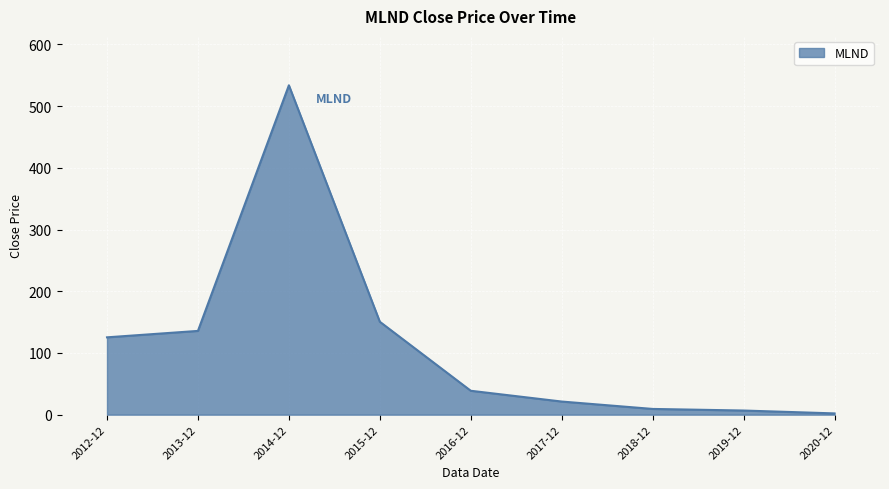

How many values exceed 38?

5